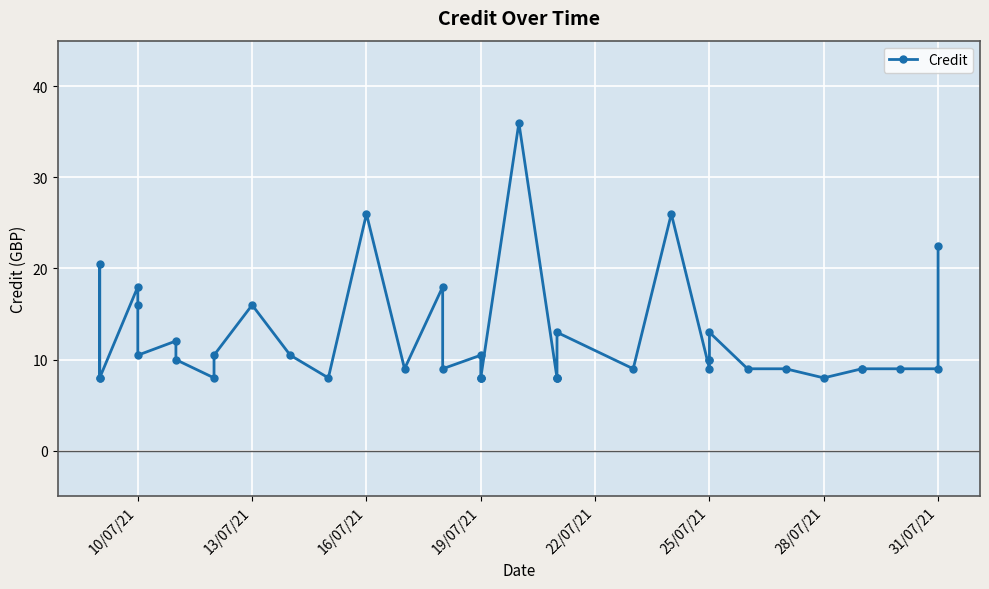

How many data points are above 8?

29